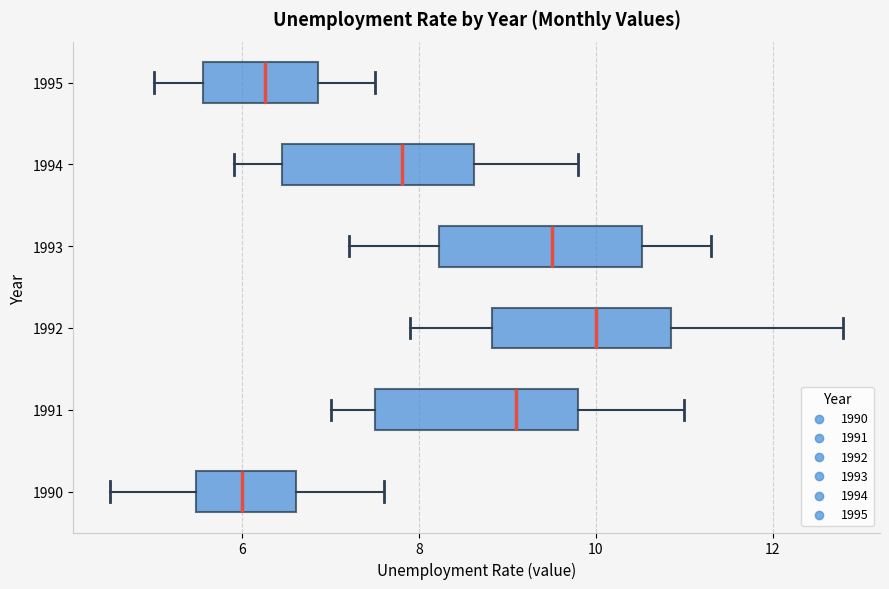

Where does the median line of the box at y = 1992 sit on the x-axis? The values are not printed on the chart, so give them approximately, as read against the axis.

10.0